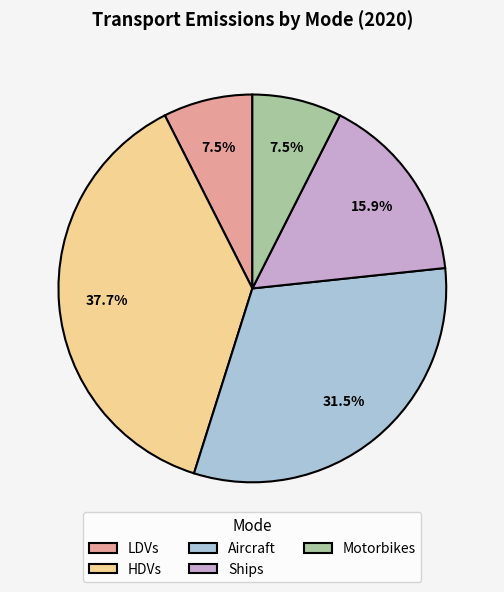

Which has a higher value, Aircraft or Ships?

Aircraft